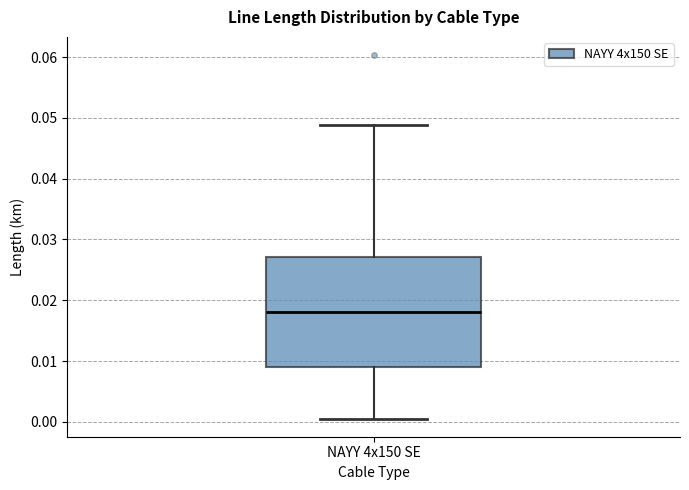

Read this box plot against the y-axis: the position of the median line, the range covered by the box, and the ends of both whiskers. The values are not printed on the chart, so give them approximately, as read against the axis.

median 0.018, box 0.009 to 0.027, whiskers 0.001 to 0.049